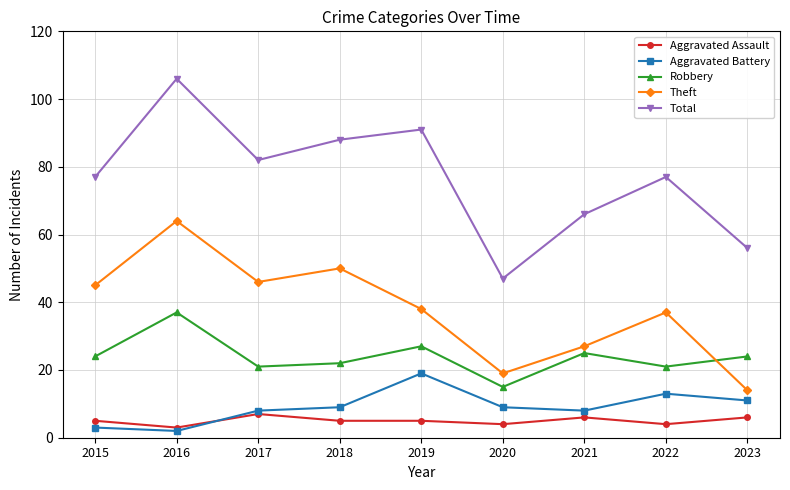

Between 2017 and 2022, which series saw the biggest shift?

Theft